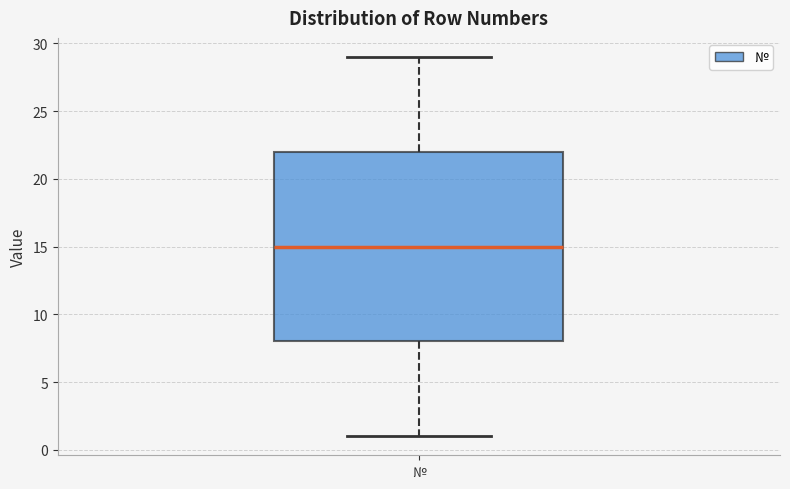

Where does the median line of the box for № sit on the y-axis? The values are not printed on the chart, so give them approximately, as read against the axis.

15